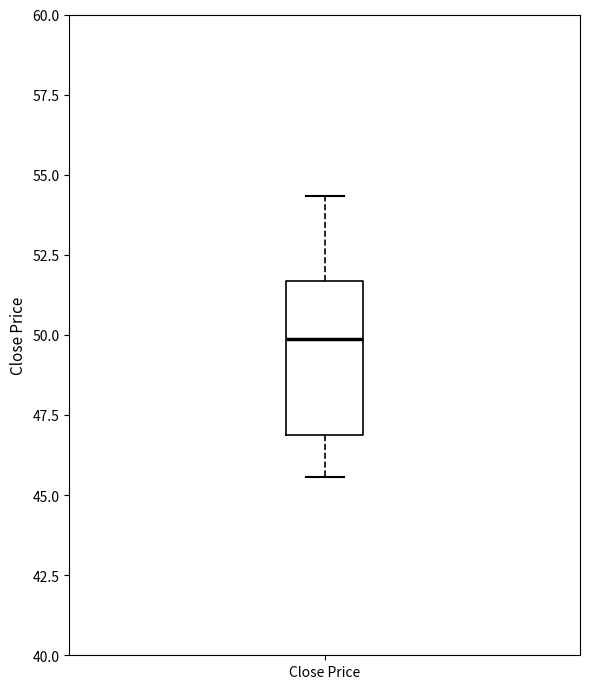

Transcribe this box plot: give where the median line is, the range the box spans, and where the two whiskers end, as read against the y-axis. The values are not printed on the chart, so give them approximately, as read against the axis.

median 50.0, box 47.0 to 51.5, whiskers 45.5 to 54.5